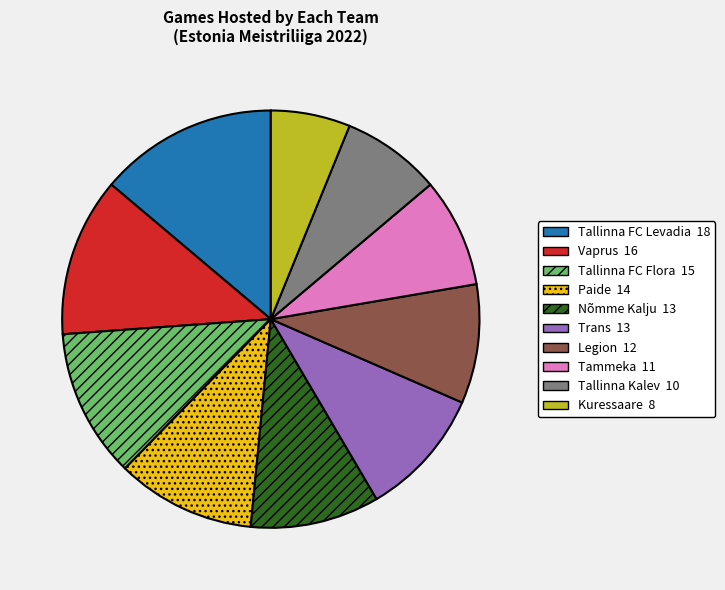

Count the number of slices in the pie.

10